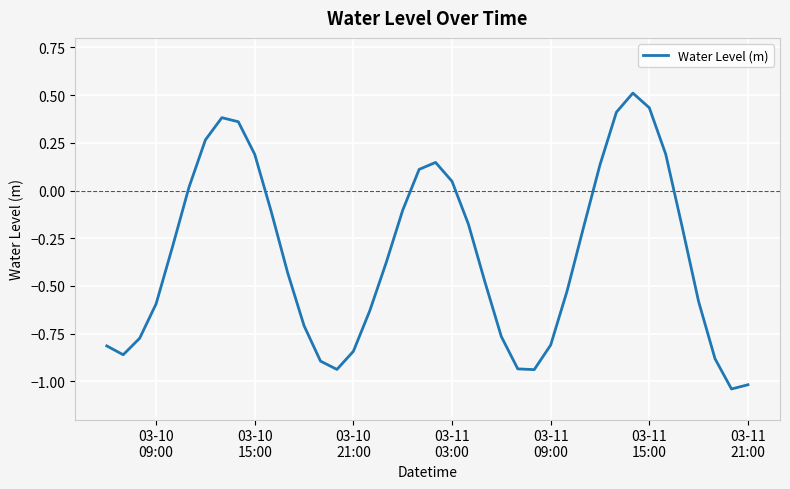

What is the greatest value displayed?

0.5